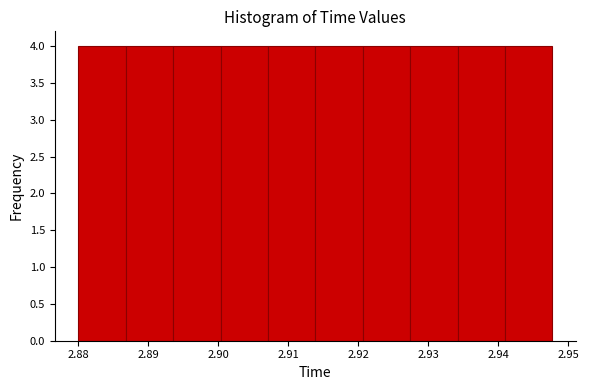

Reading left to right, transcribe this chart: for each bar, give the range it covers on the x-axis and its height. Neither the bar edges nor the heights are printed on the chart, so give them approximately, as read against the axes.

2.880 to 2.887: 4
2.887 to 2.894: 4
2.894 to 2.900: 4
2.900 to 2.907: 4
2.907 to 2.914: 4
2.914 to 2.921: 4
2.921 to 2.927: 4
2.927 to 2.934: 4
2.934 to 2.941: 4
2.941 to 2.948: 4